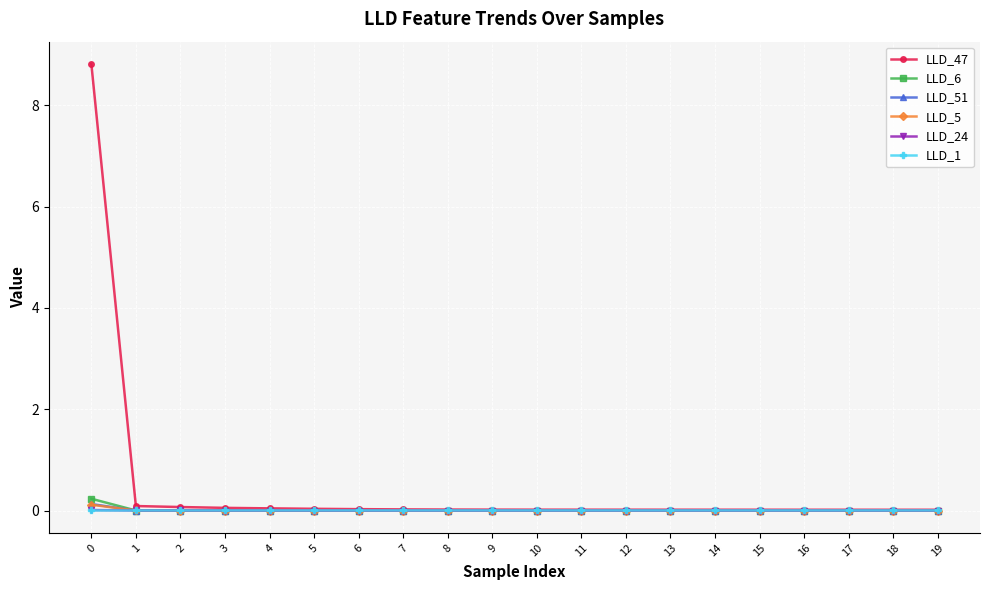

What is the sum of all LLD_47 values?

9.3